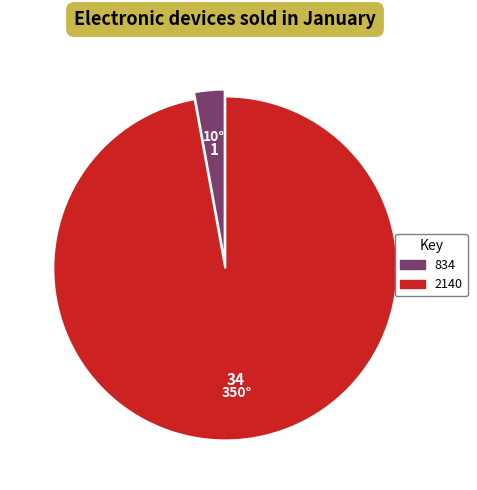

Which slice represents more than half of the pie?

2140